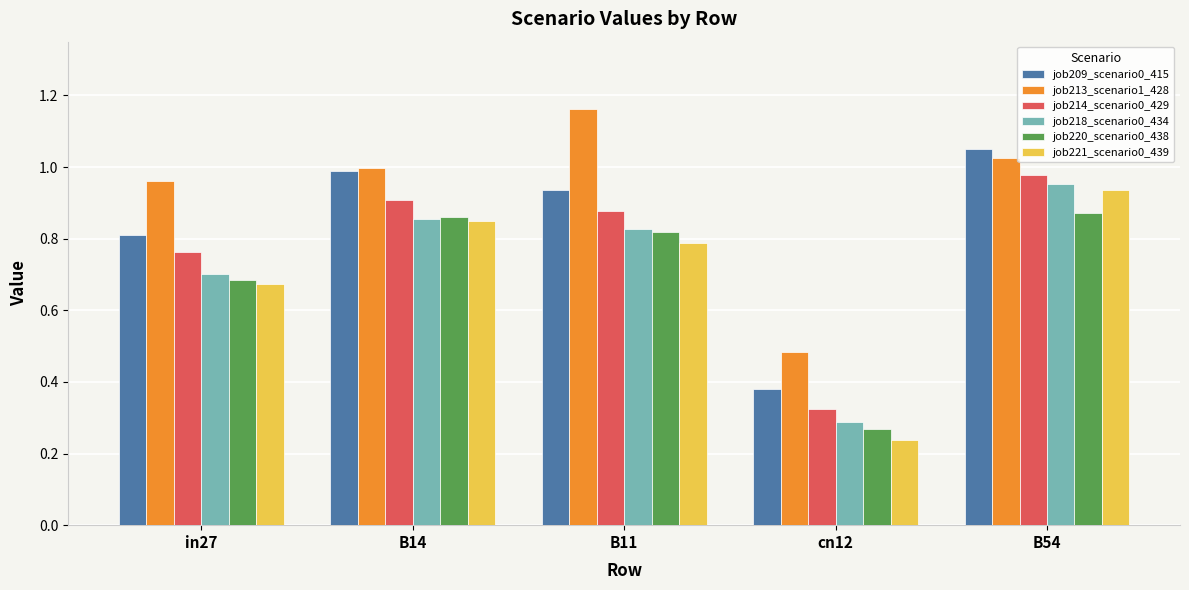

Is it true that job218_scenario0_434 equals 0.7 at in27?

True